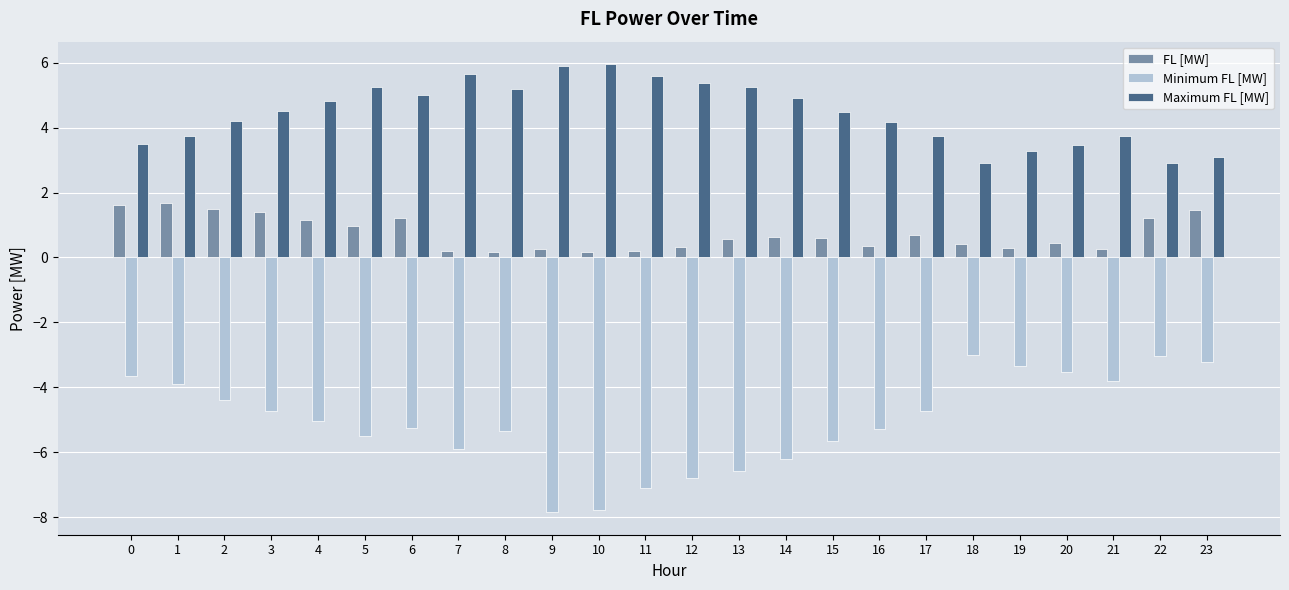

What is the greatest value displayed?

6.0